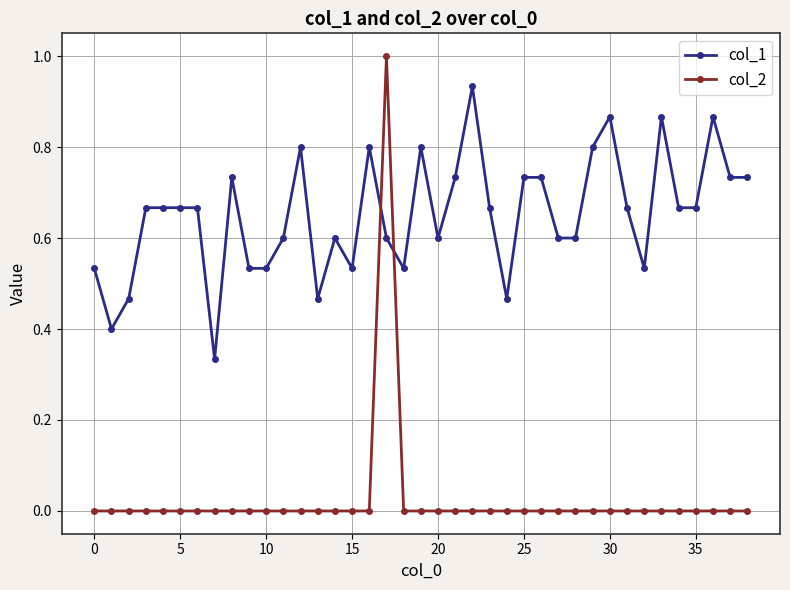

True or false: col_1 has more than 2 interior local peaks.

True